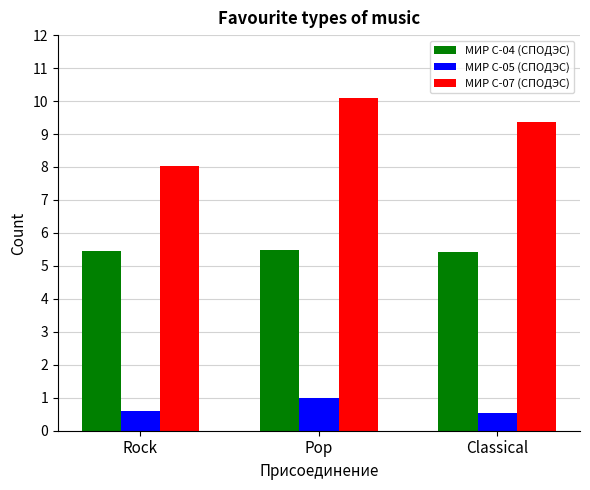

What is the spread (max minus min) of values at Pop?

9.1